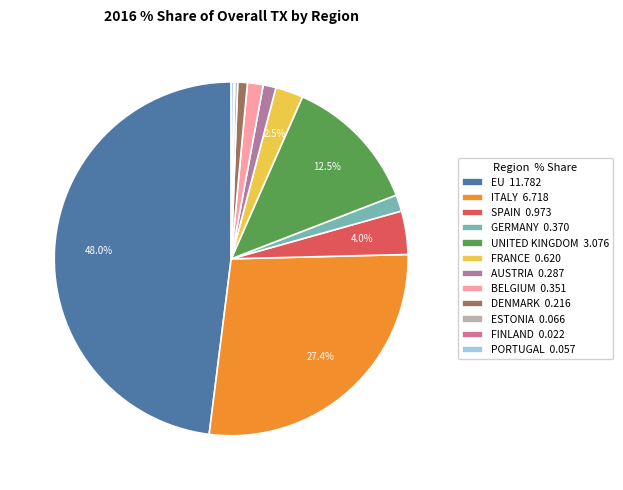

Which has a higher value, AUSTRIA or DENMARK?

AUSTRIA